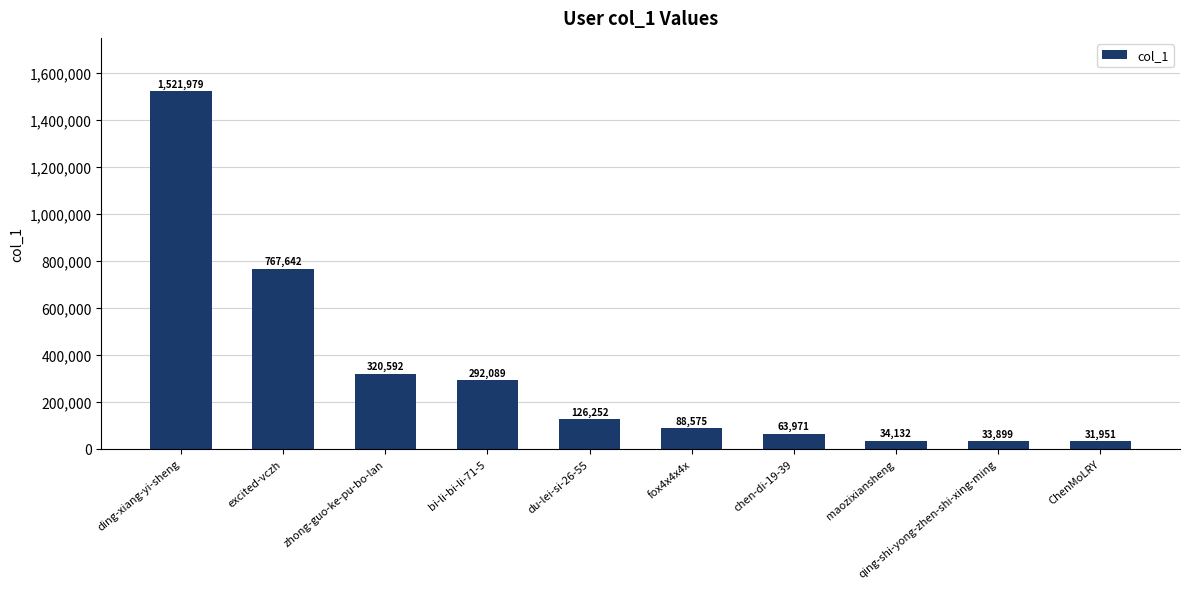

At which label is the value closest to 776965?

excited-vczh